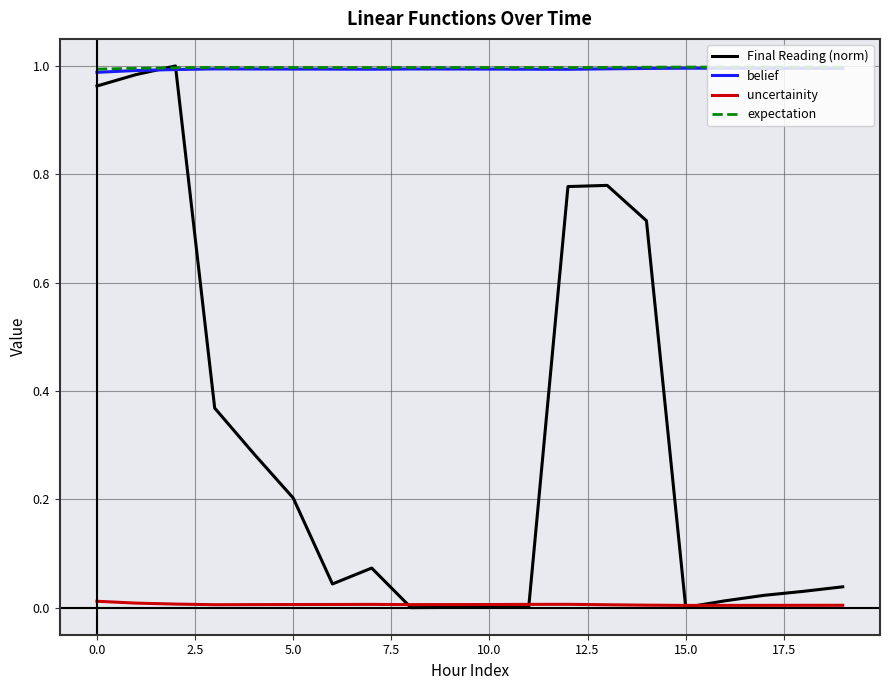

Is it true that expectation equals 1.0 at 0.0?

True